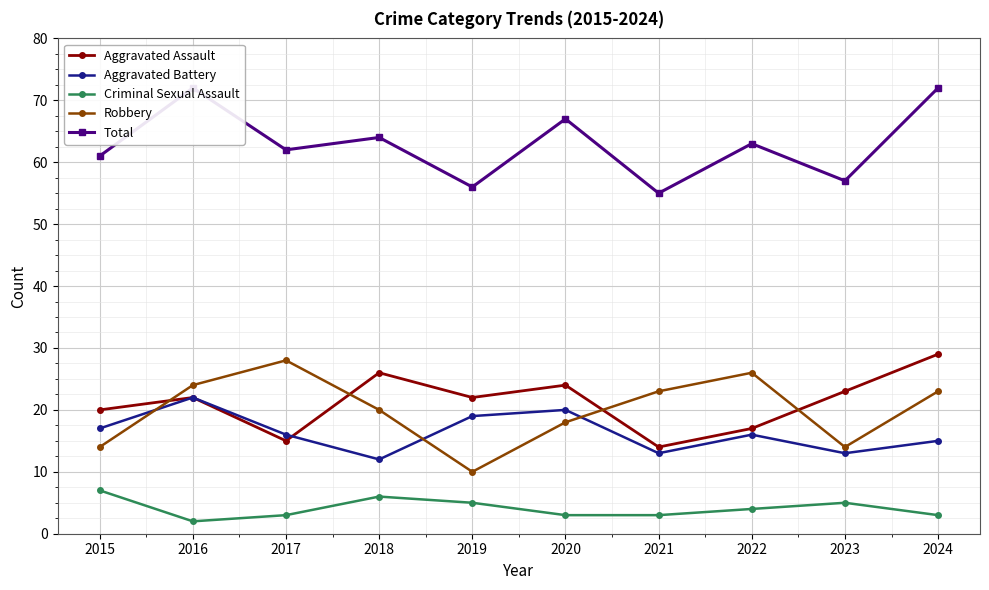

Which series has the largest total across all categories?

Total